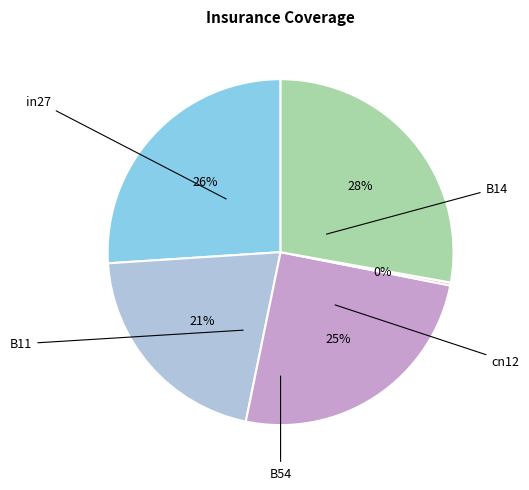

To the nearest percent, what is the difference between the largest and smallest slice percentages?

28%